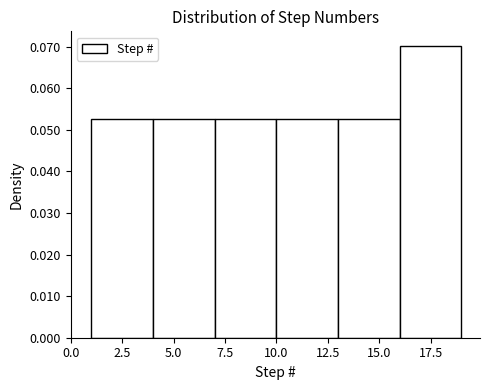

Reading left to right, transcribe this chart: for each bar, give the range it covers on the x-axis and its height. The values are not printed on the chart, so give them approximately, as read against the axis.

1 to 4: 0.053
4 to 7: 0.053
7 to 10: 0.053
10 to 13: 0.053
13 to 16: 0.053
16 to 19: 0.070